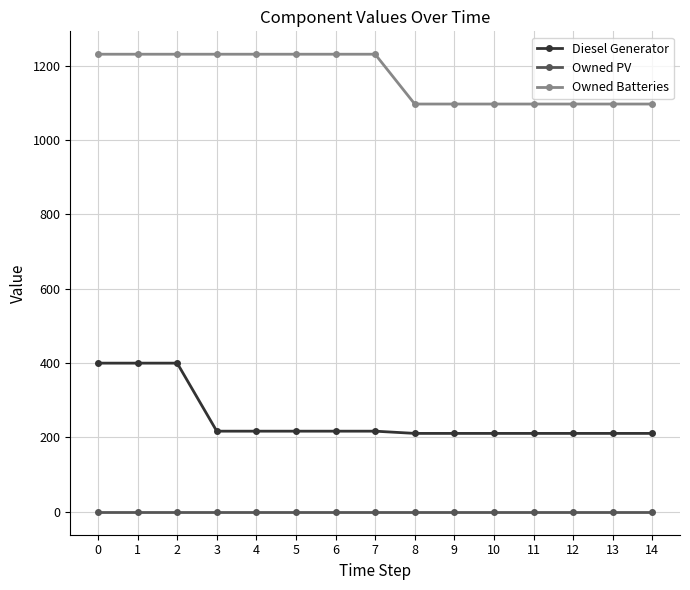

The Diesel Generator series shows 400 at 0. True or false?

True